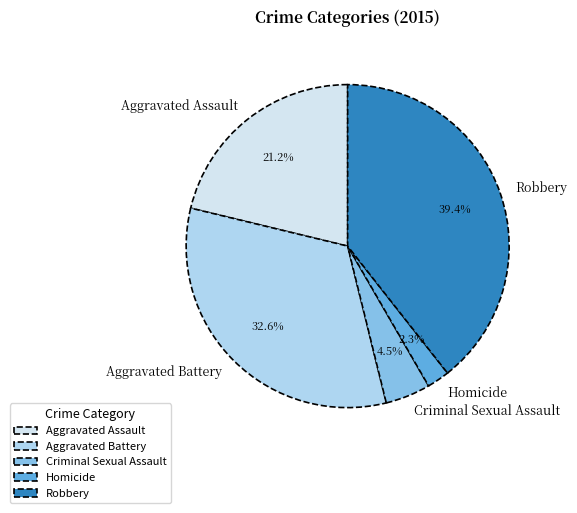

Does any single category account for the majority?

No